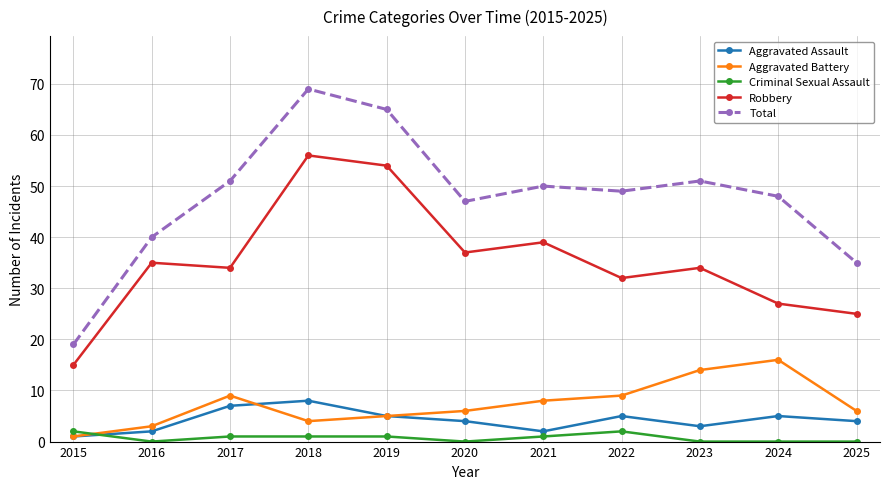

Rank the series by their maximum value, from highest to lowest.

Total, Robbery, Aggravated Battery, Aggravated Assault, Criminal Sexual Assault